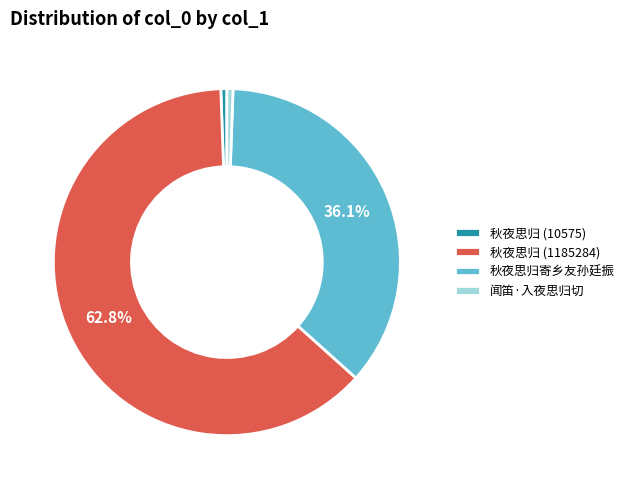

Count the number of slices in the pie.

4